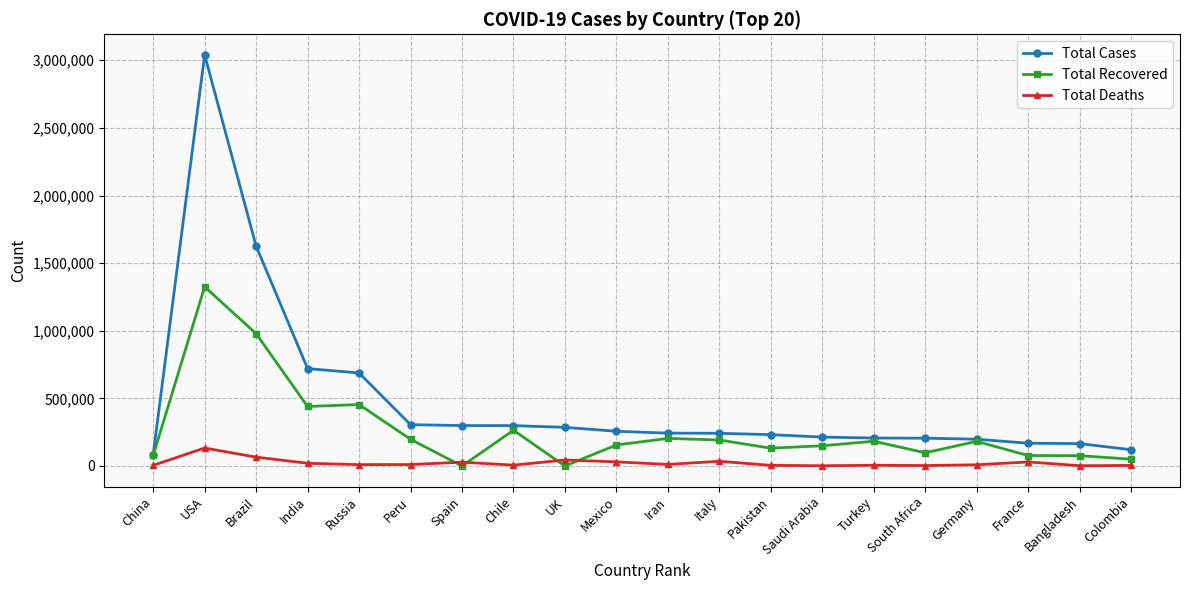

What is the maximum value shown in the chart?

3040192